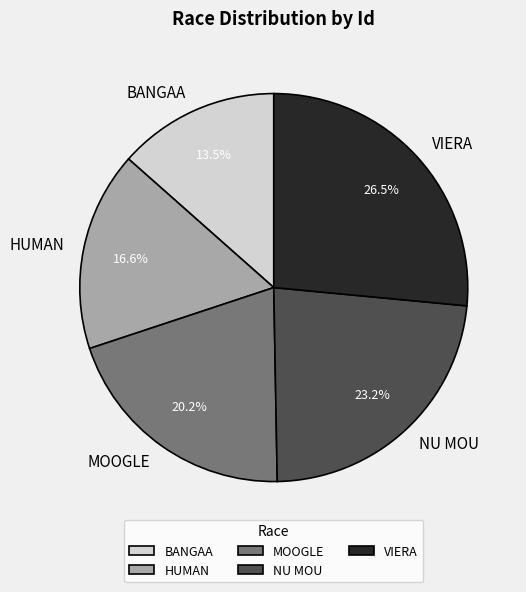

Combined, do VIERA and BANGAA account for over 50%?

No